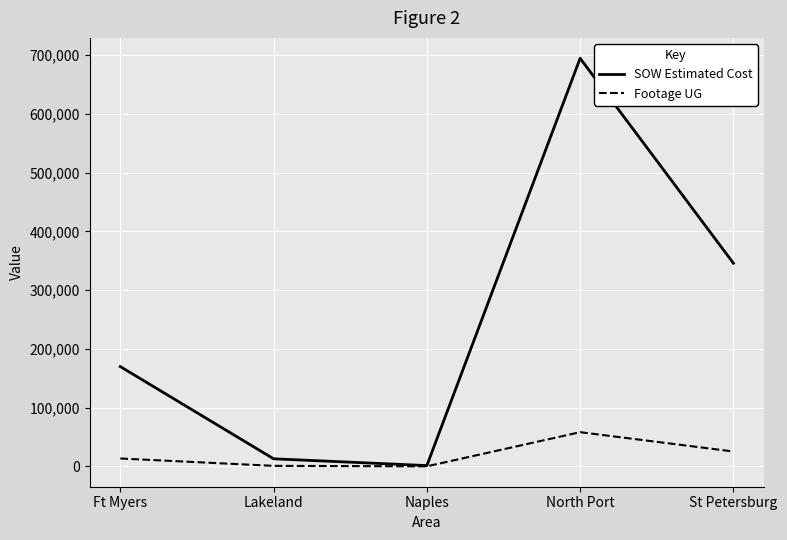

How many values in the SOW Estimated Cost series exceed 169870?

3